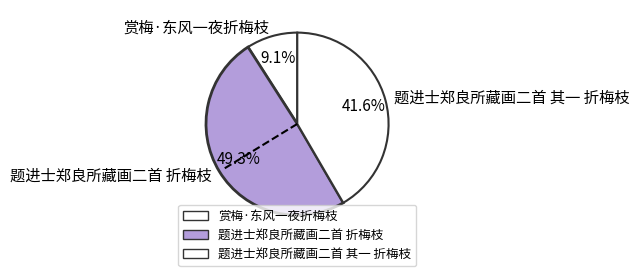

Is it true that 题进士郑良所藏画二首 其一 折梅枝 is 42% of the pie?

True